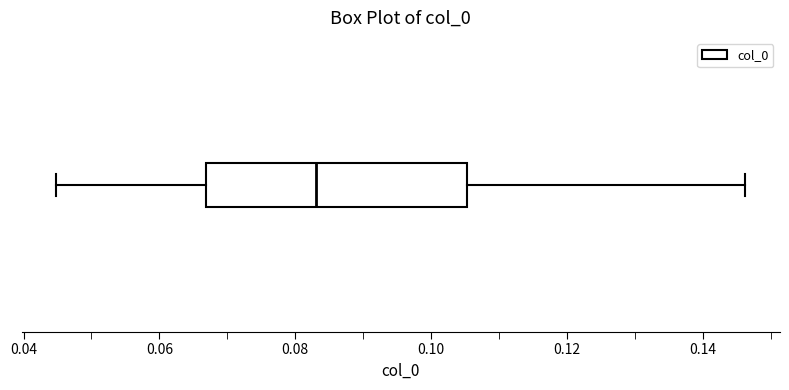

Transcribe this box plot: give where the median line is, the range the box spans, and where the two whiskers end, as read against the x-axis. The values are not printed on the chart, so give them approximately, as read against the axis.

median 0.084, box 0.066 to 0.106, whiskers 0.044 to 0.146